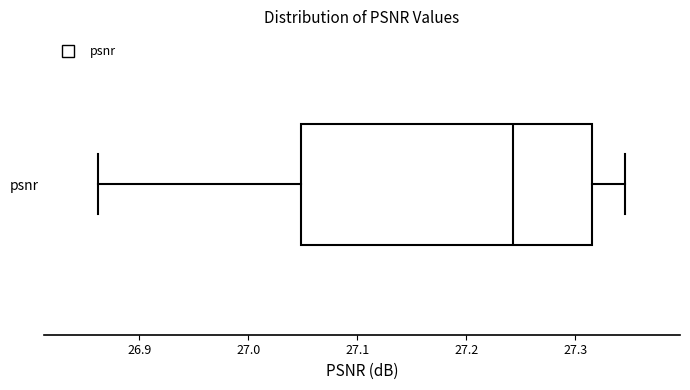

Where does the median line of the box for psnr sit on the x-axis? The values are not printed on the chart, so give them approximately, as read against the axis.

27.24